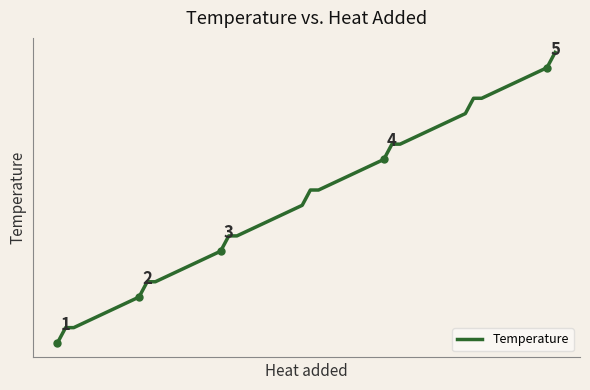

True or false: the data has more than 1 interior local peaks.

False